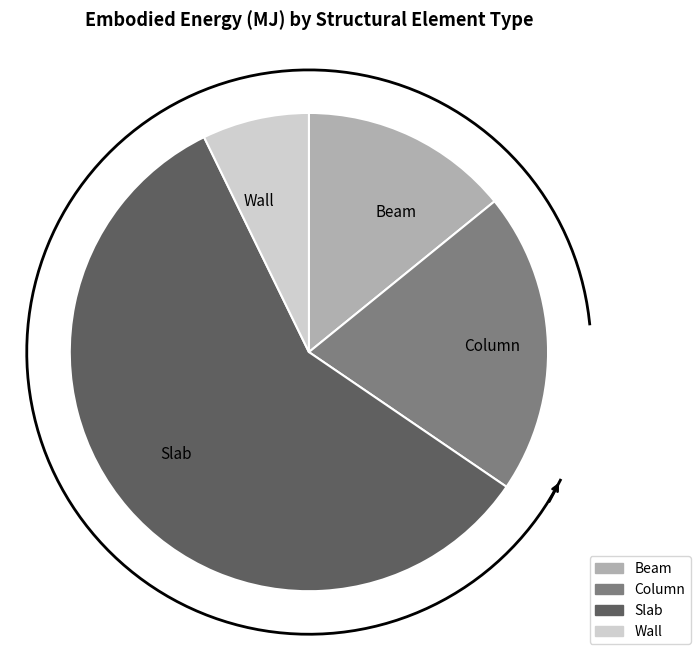

Is Slab the majority of the pie?

Yes